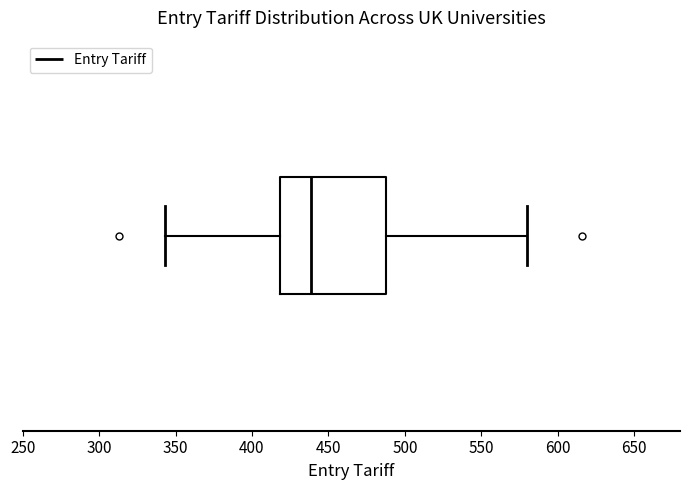

Where does the median line of the box sit on the x-axis? The values are not printed on the chart, so give them approximately, as read against the axis.

440